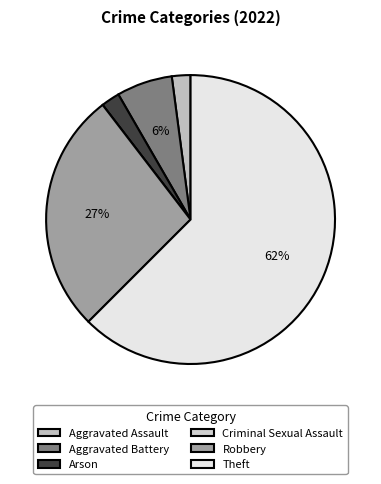

Is there any slice that represents more than half of the pie?

Yes